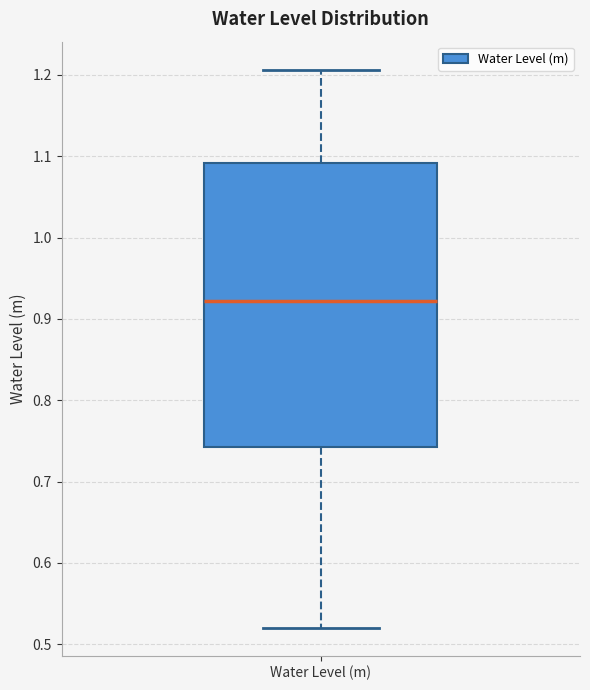

Transcribe this box plot: give where the median line is, the range the box spans, and where the two whiskers end, as read against the y-axis. The values are not printed on the chart, so give them approximately, as read against the axis.

median 0.92, box 0.74 to 1.09, whiskers 0.52 to 1.21